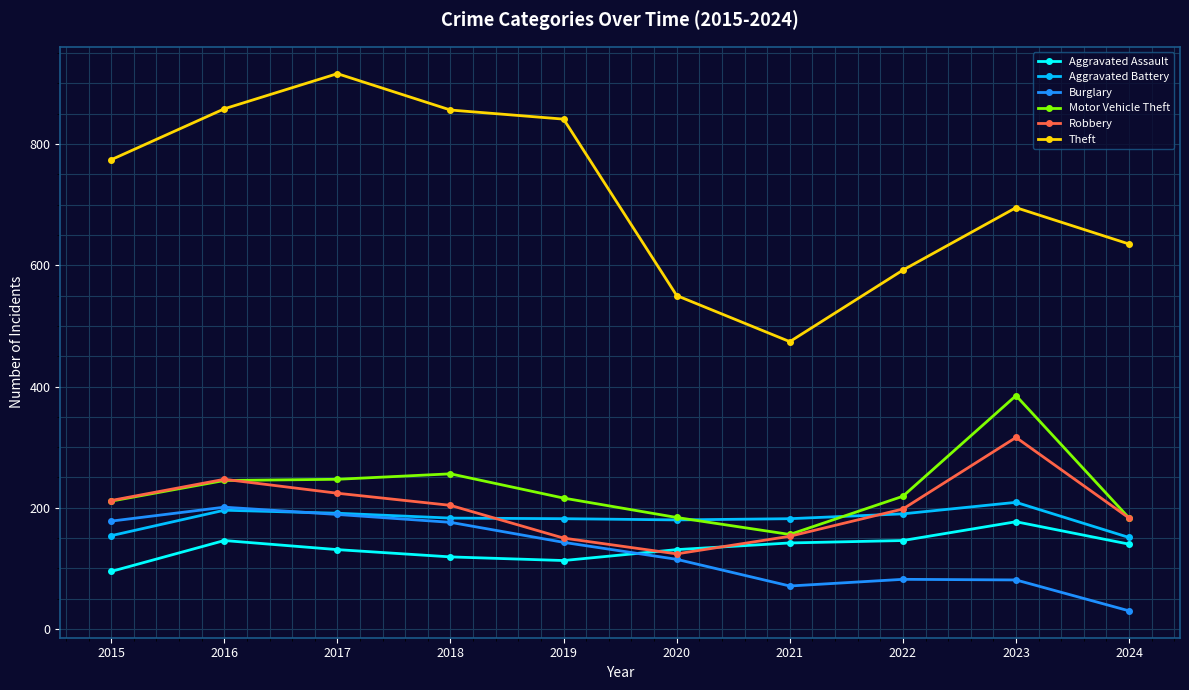

Which category has the highest value in the Robbery series?

2023